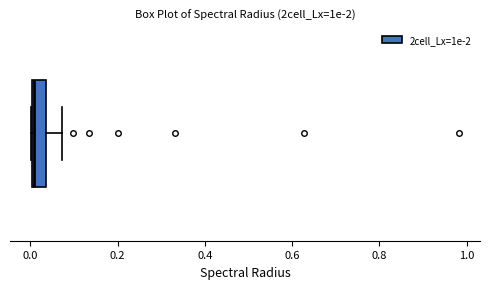

Read this box plot against the x-axis: the position of the median line, the range covered by the box, and the ends of both whiskers. The values are not printed on the chart, so give them approximately, as read against the axis.

median 0.00, box 0.00 to 0.04, whiskers 0.00 to 0.08